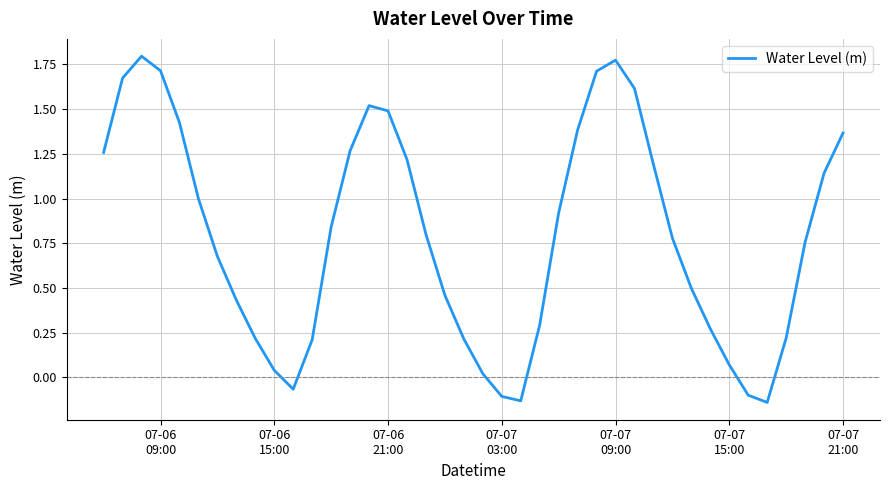

What is the difference between the maximum and minimum values?

1.9